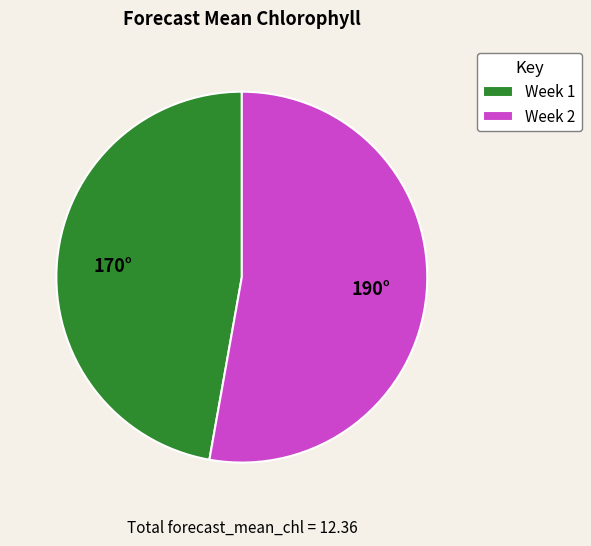

Combined, do Week 2 and Week 1 account for over 50%?

Yes